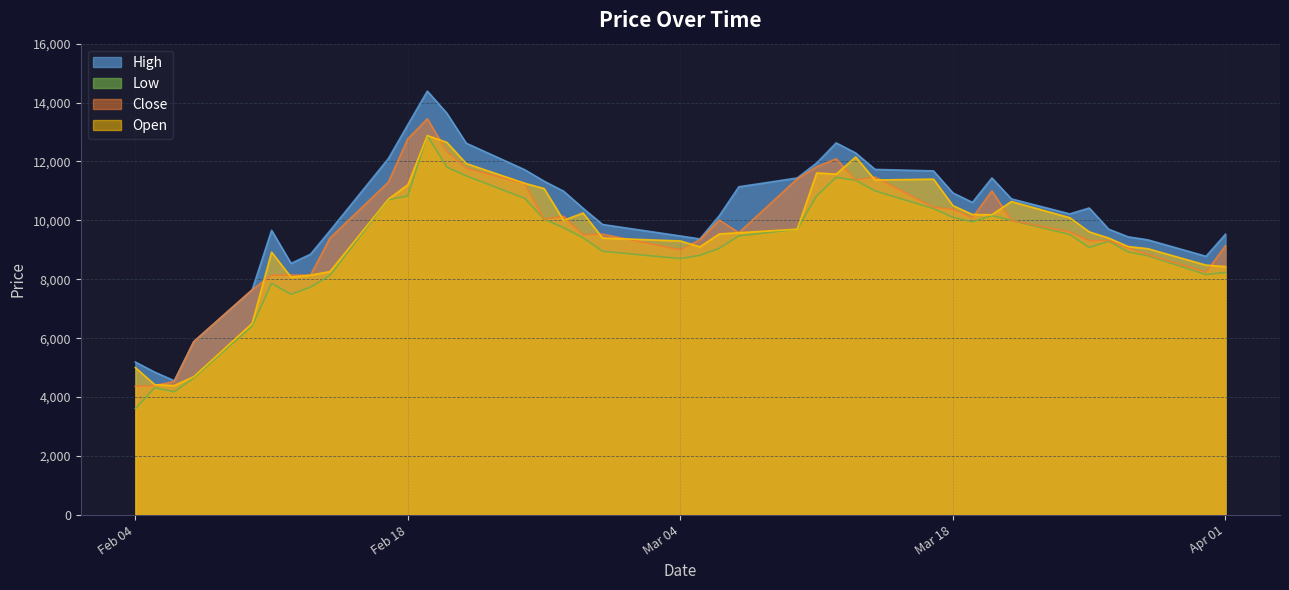

What is the label of the 38th point from the right?

2025-02-06